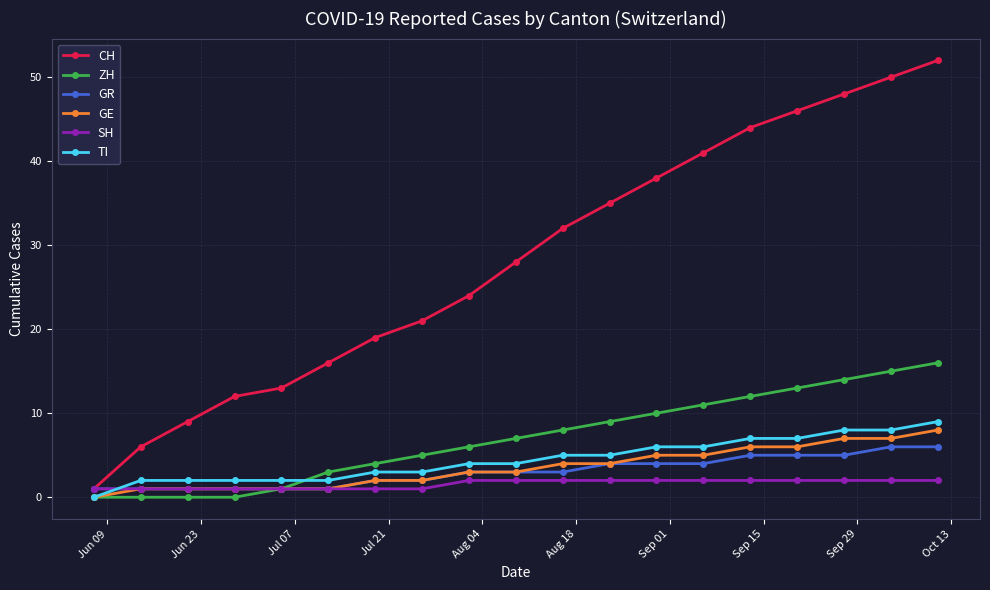

Reading left to right, transcribe all the data shown in this chart.

CH: 1	6	9	12	13	16	19	21	24	28	32	35	38	41	44	46	48	50	52
ZH: 0	0	0	0	1	3	4	5	6	7	8	9	10	11	12	13	14	15	16
GR: 1	1	1	1	1	1	2	2	3	3	3	4	4	4	5	5	5	6	6
GE: 0	1	1	1	1	1	2	2	3	3	4	4	5	5	6	6	7	7	8
SH: 1	1	1	1	1	1	1	1	2	2	2	2	2	2	2	2	2	2	2
TI: 0	2	2	2	2	2	3	3	4	4	5	5	6	6	7	7	8	8	9